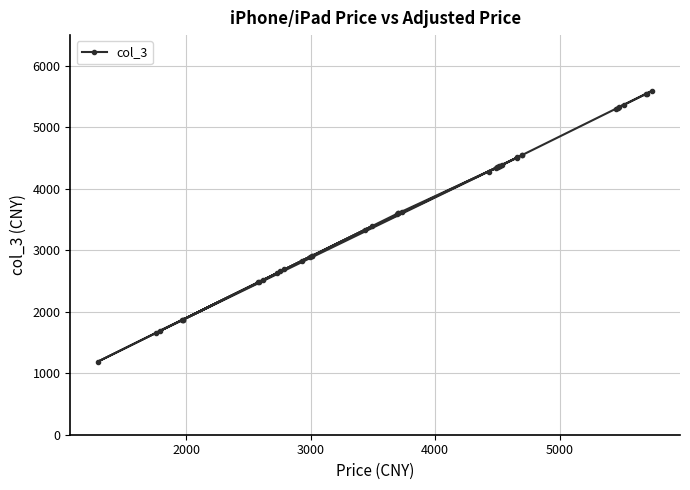

True or false: the data has more than 0 interior local peaks.

True